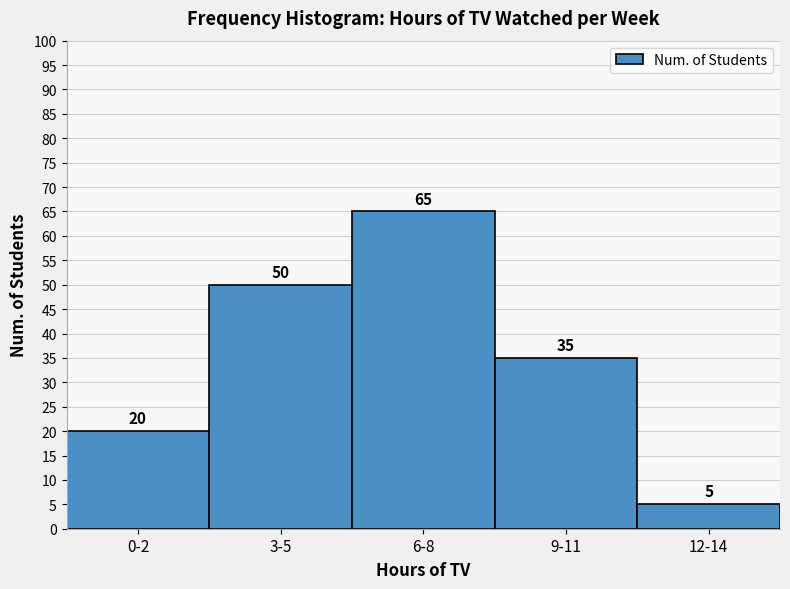

Reading left to right, transcribe all the data shown in this chart.

0-2=20	3-5=50	6-8=65	9-11=35	12-14=5